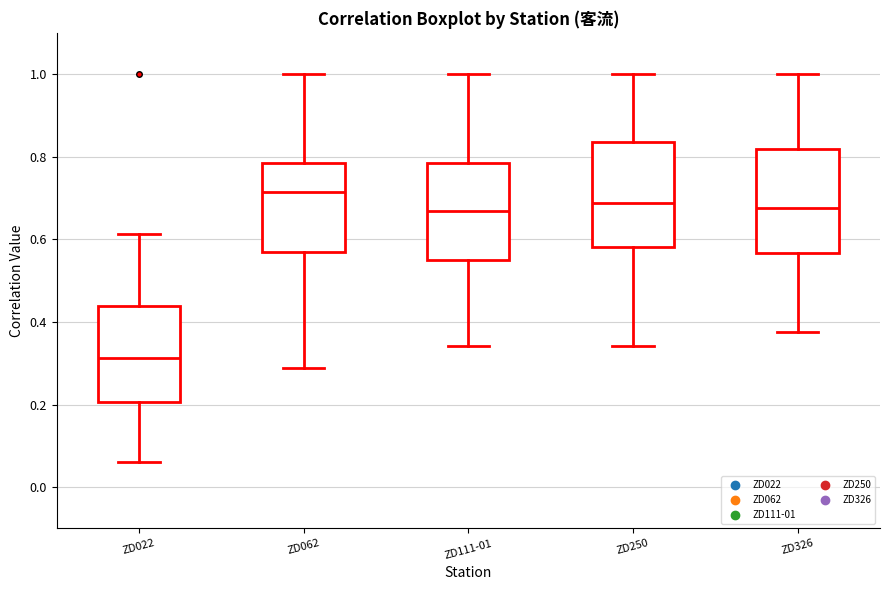

Where does the median line of the box for ZD326 sit on the y-axis? The values are not printed on the chart, so give them approximately, as read against the axis.

0.68